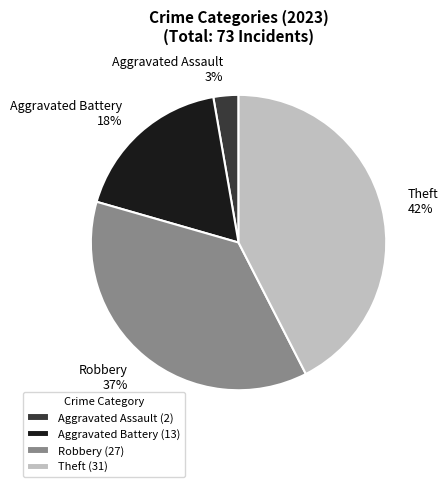

How many slices are in this pie chart?

4